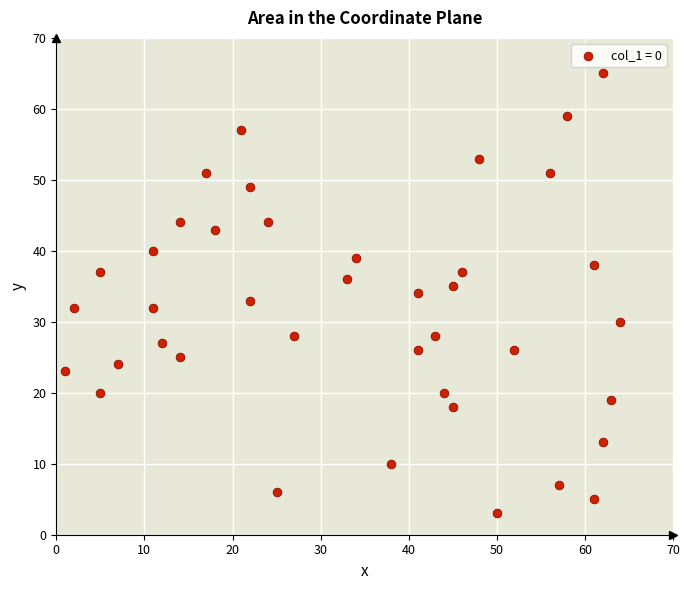

What is the range of Y values (max minus min)?

62